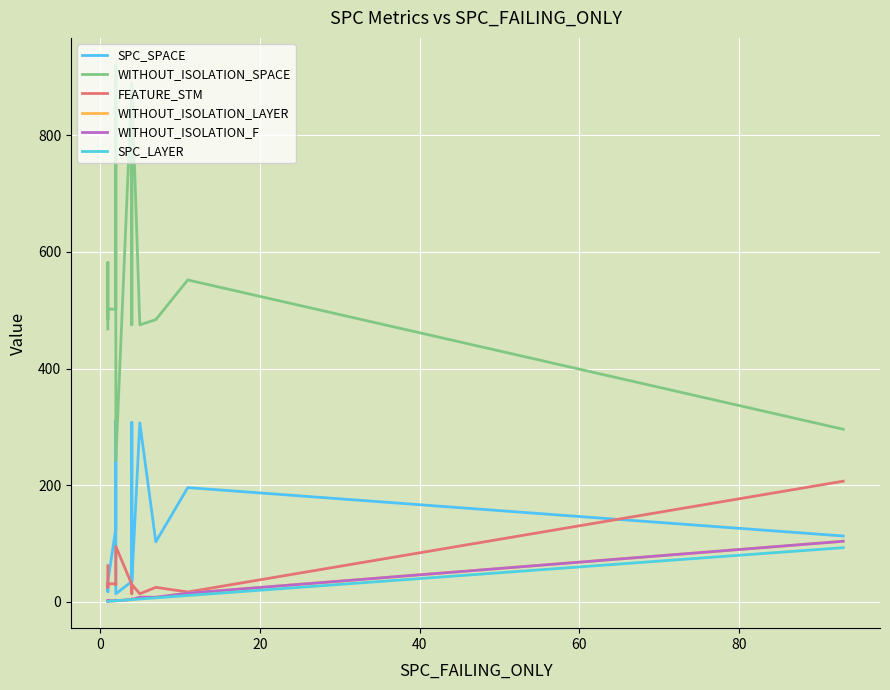

Reading left to right, transcribe all the data shown in this chart.

SPC_SPACE: 32	18	20	35	126	311	311	60	14	35	308	35	307	103	196	113
WITHOUT_ISOLATION_SPACE: 468	582	484	502	502	919	921	921	242	890	475	888	475	484	552	296
FEATURE_STM: 62	30	25	31	31	30	30	30	95	30	14	30	14	25	17	207
WITHOUT_ISOLATION_LAYER: 2	1	2	2	2	3	3	2	2	4	5	4	8	8	15	104
WITHOUT_ISOLATION_F: 2	1	2	2	2	3	3	2	2	4	5	4	8	8	15	104
SPC_LAYER: 1	1	1	1	2	2	2	2	2	4	4	4	5	7	11	93